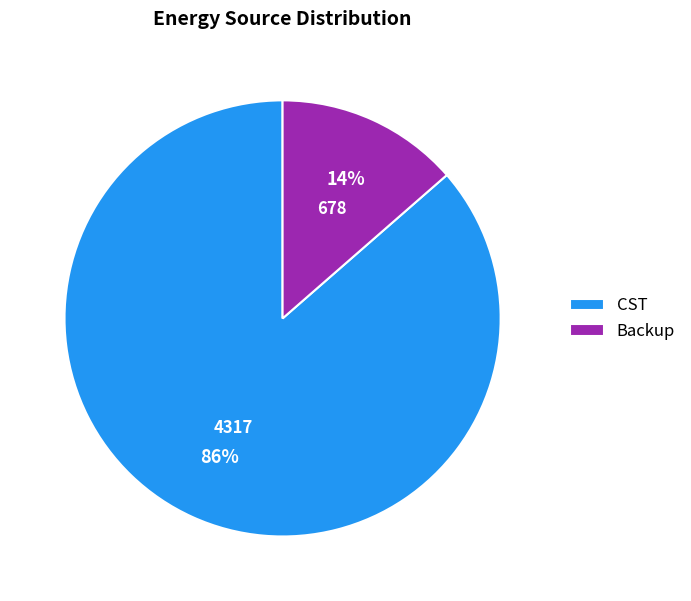

Rank the categories by value from highest to lowest.

CST, Backup